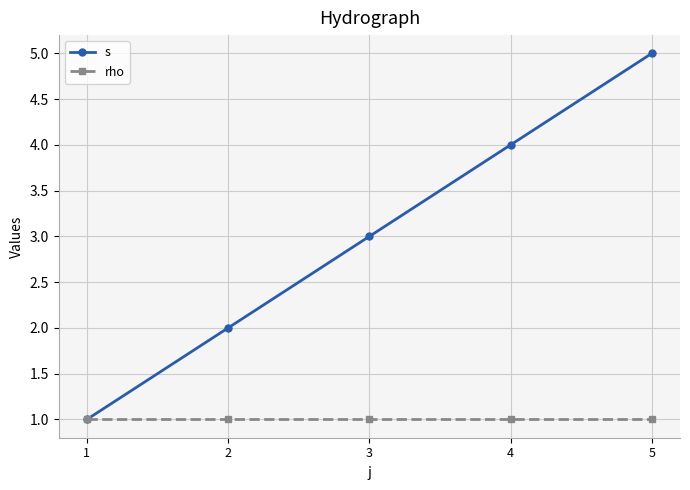

List the series in order of their overall mean, lowest first.

rho, s